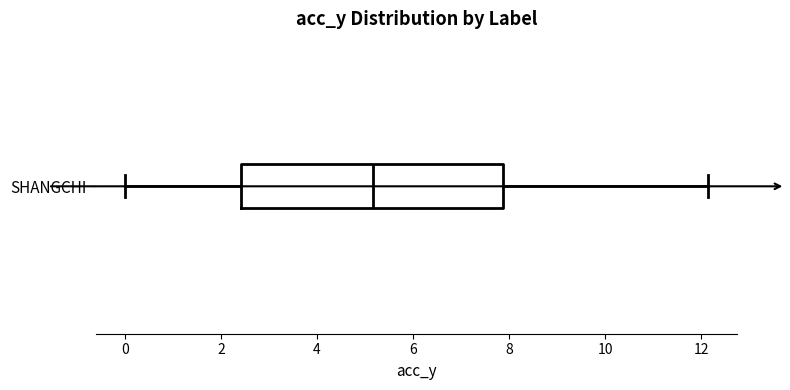

Read this box plot against the x-axis: the position of the median line, the range covered by the box, and the ends of both whiskers. The values are not printed on the chart, so give them approximately, as read against the axis.

median 5.2, box 2.4 to 7.8, whiskers 0.0 to 12.2